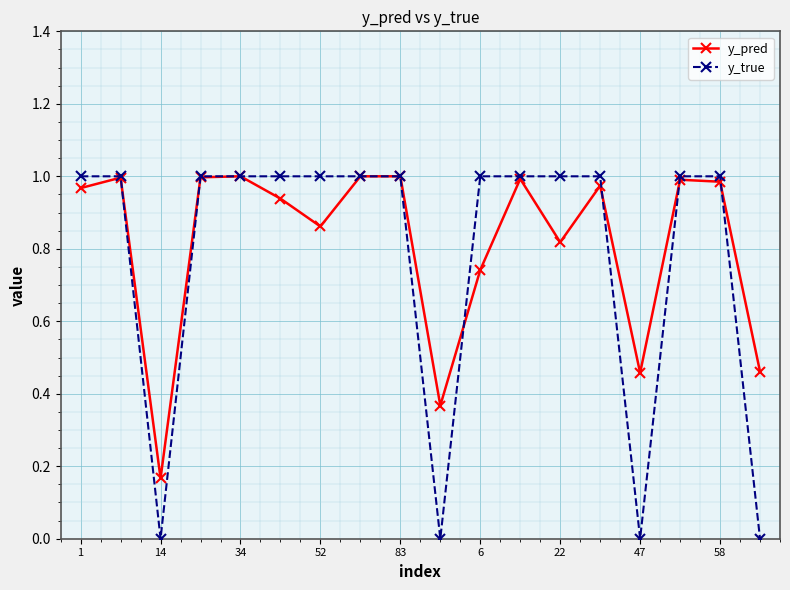

At how many categories does at least one series exceed 0?

18